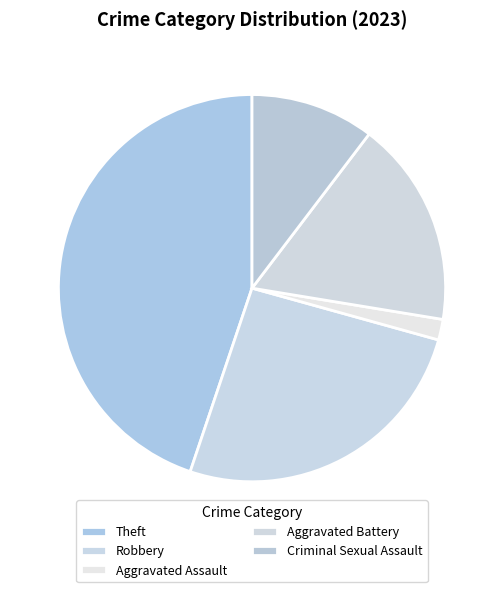

Which category has the biggest portion of the pie?

Theft